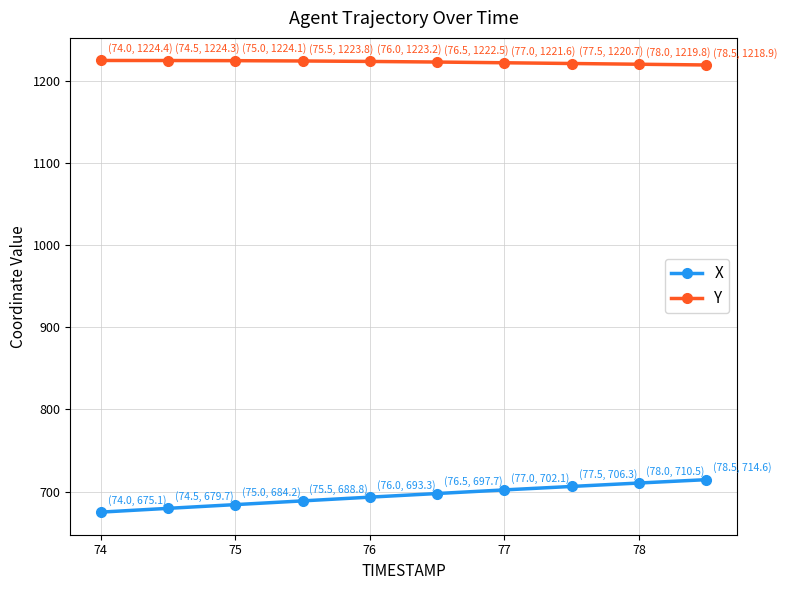

List the series in order of their overall mean, highest first.

Y, X